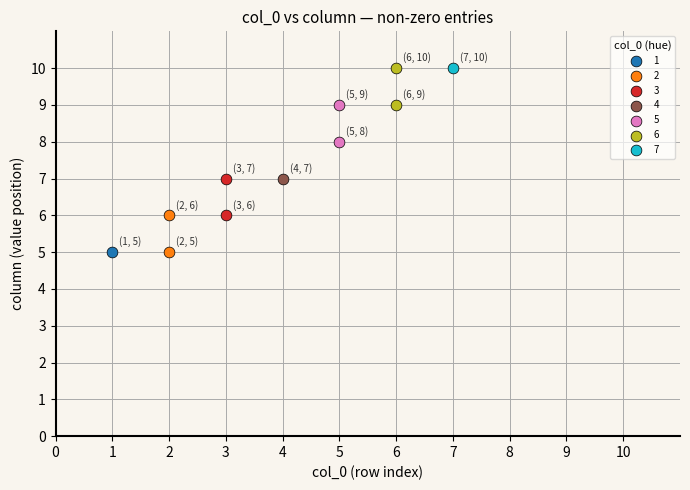

What are all the series names shown in the legend?

1, 2, 3, 4, 5, 6, 7